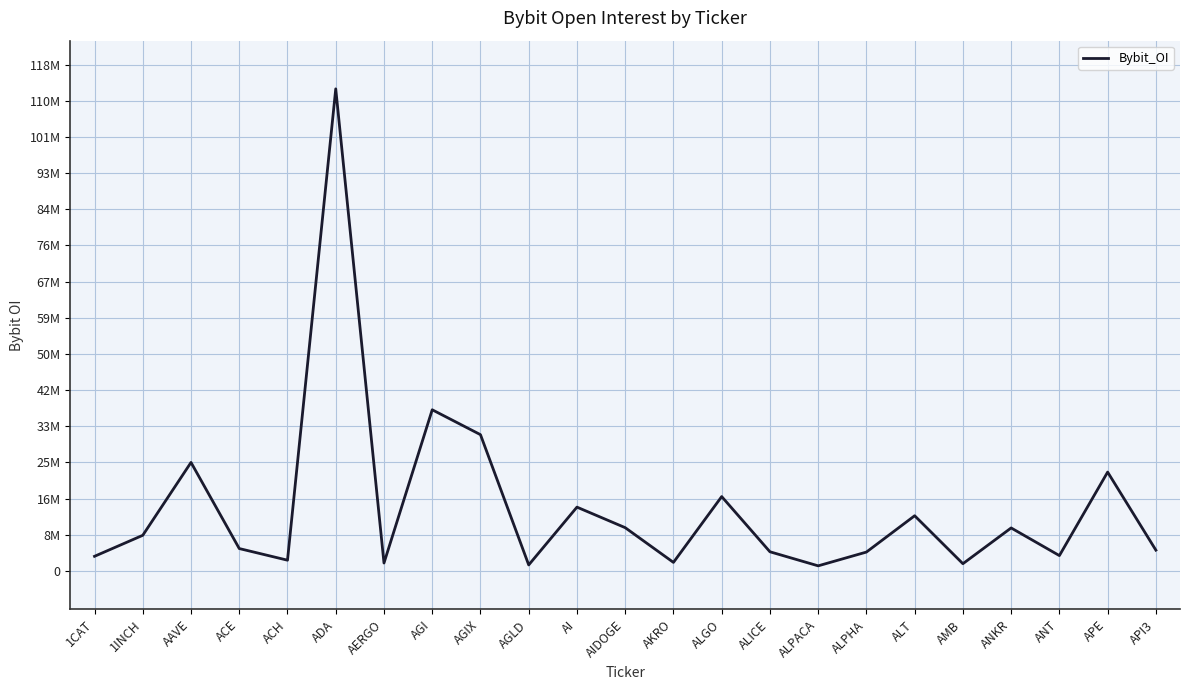

What is the difference between the values at 1CAT and ADA?

109483086